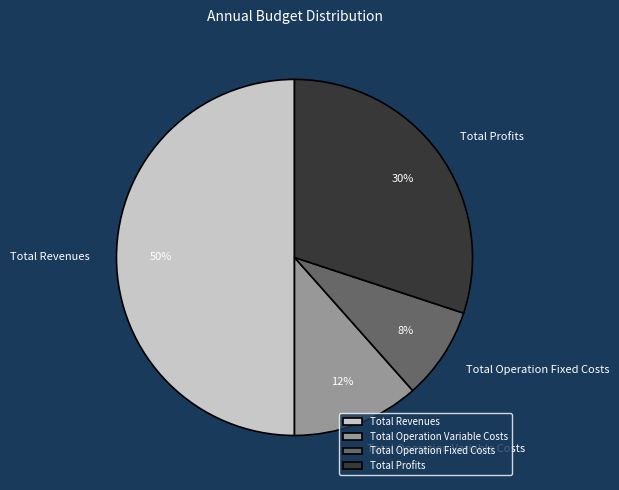

Is Total Operation Variable Costs the majority of the pie?

No